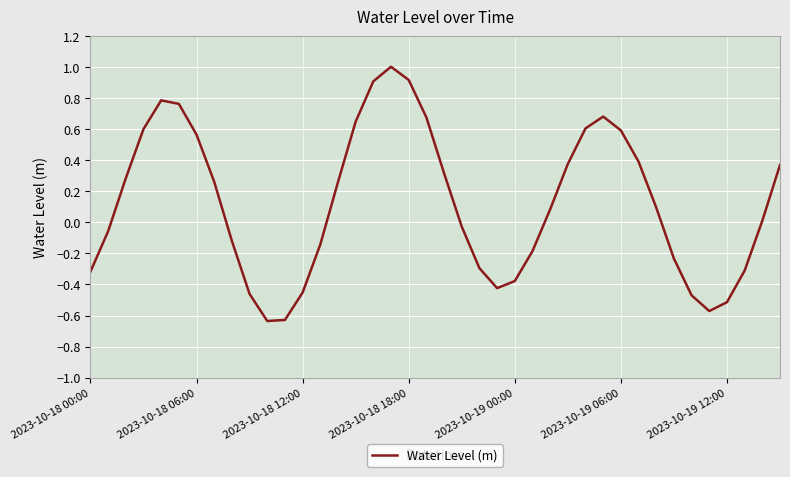

How many values are above zero?

22